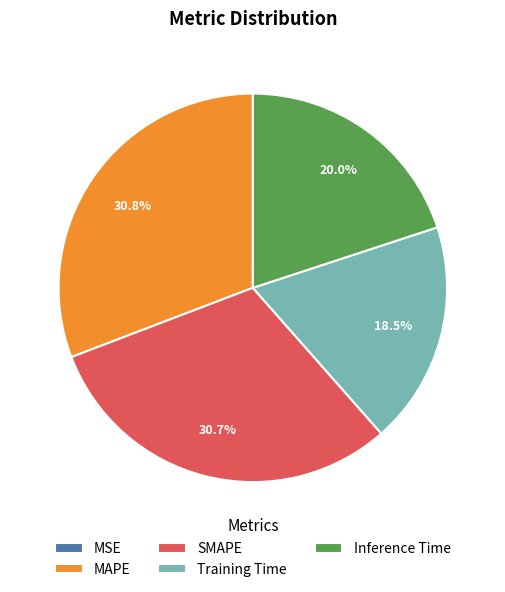

To the nearest percent, what is the difference between the largest and smallest slice percentages?

31%